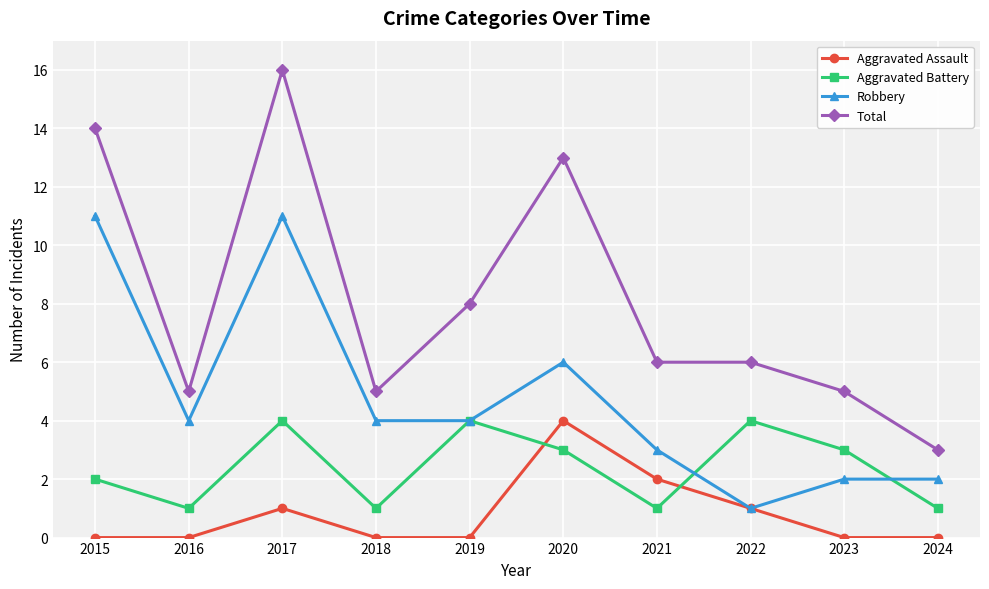

At 2016, list the series in order from smallest to largest.

Aggravated Assault, Aggravated Battery, Robbery, Total